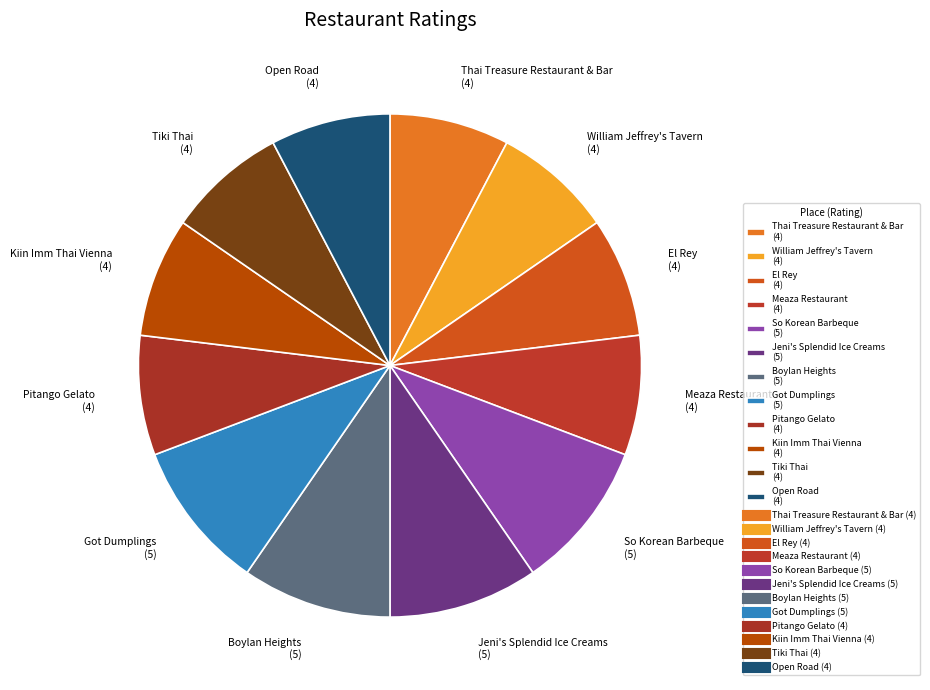

What is the ratio of the value at Meaza Restaurant (4) to the value at El Rey (4)?

1.0